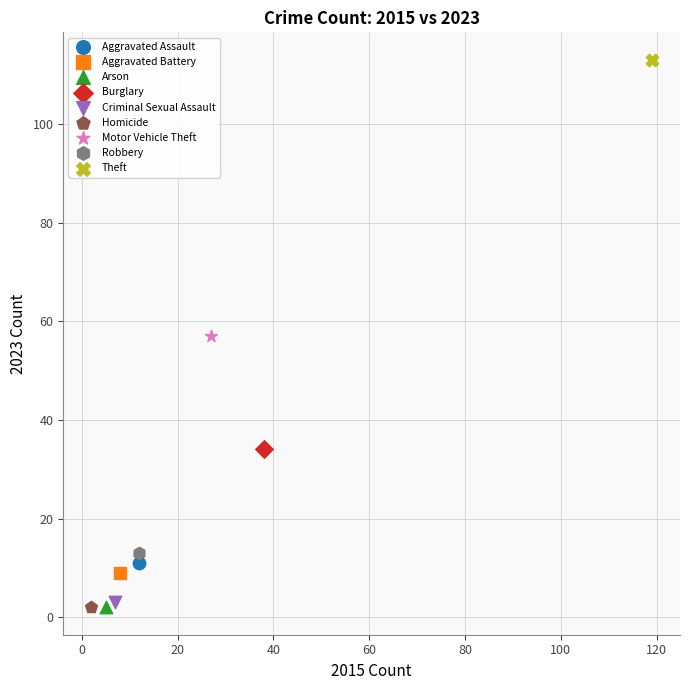

What are all the series names shown in the legend?

Aggravated Assault, Aggravated Battery, Arson, Burglary, Criminal Sexual Assault, Homicide, Motor Vehicle Theft, Robbery, Theft